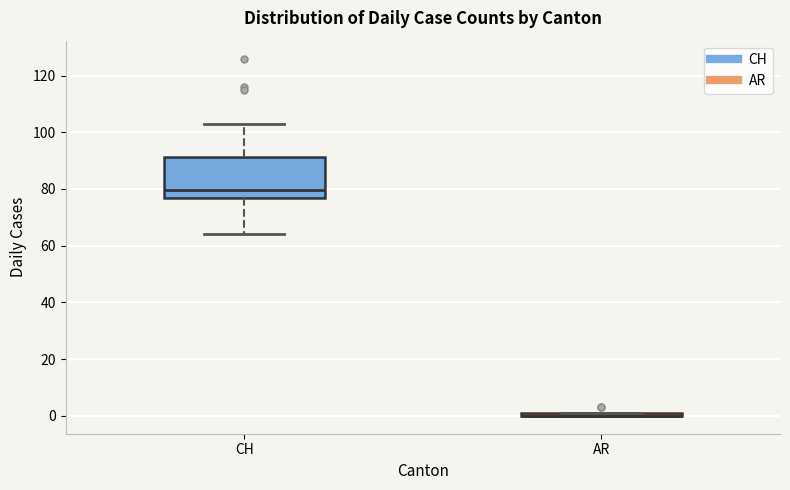

Which box is the tallest, from its lower edge to its upper edge?

CH